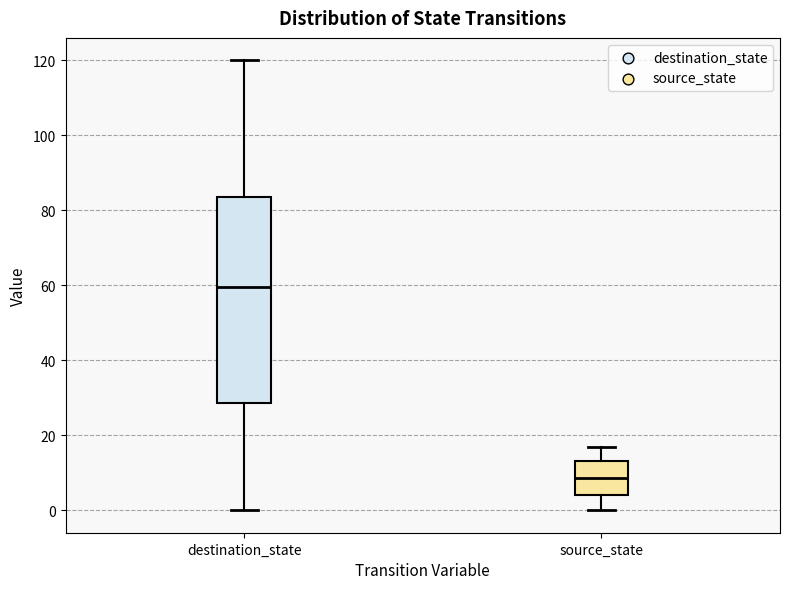

Which box is the tallest, from its lower edge to its upper edge?

destination_state